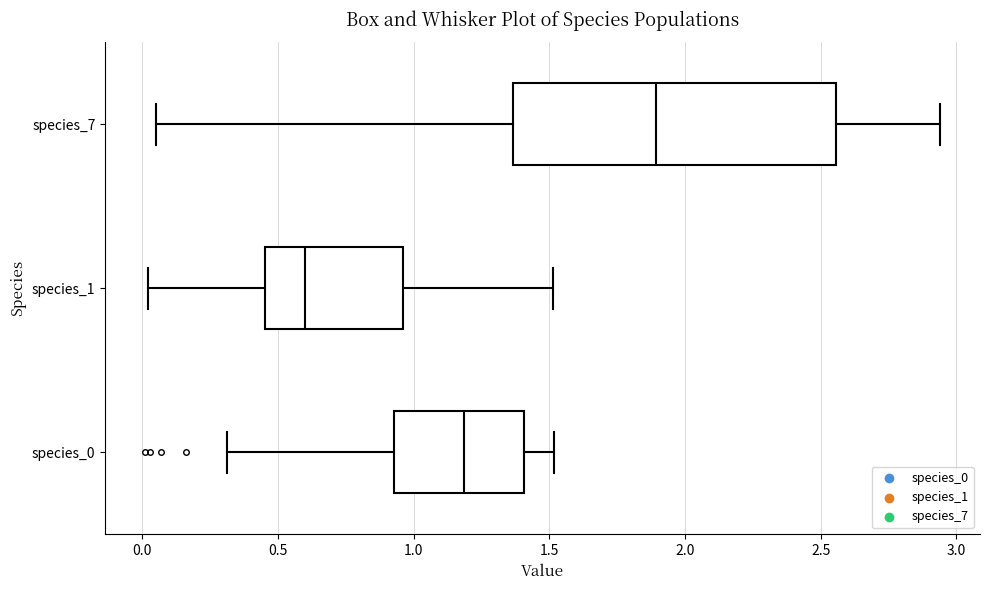

Reading bottom to top, read every box against the x-axis: the position of its median line, the range the box covers, and the ends of its whiskers. The values are not printed on the chart, so give them approximately, as read against the axis.

species_0: median 1.20, box 0.95 to 1.40, whiskers 0.30 to 1.50
species_1: median 0.60, box 0.45 to 0.95, whiskers 0.00 to 1.50
species_7: median 1.90, box 1.35 to 2.55, whiskers 0.05 to 2.95